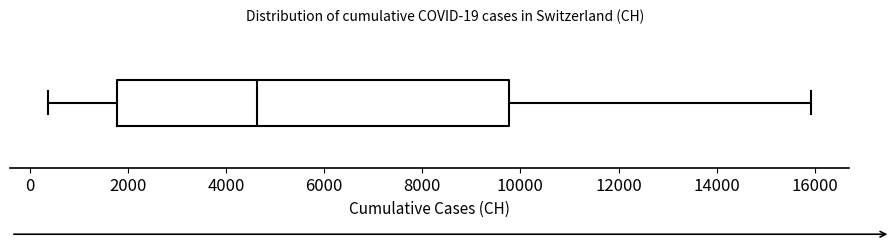

Transcribe this box plot: give where the median line is, the range the box spans, and where the two whiskers end, as read against the x-axis. The values are not printed on the chart, so give them approximately, as read against the axis.

median 4600, box 1800 to 9800, whiskers 400 to 16000